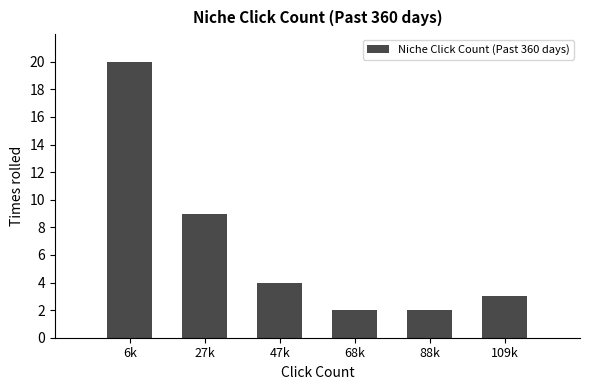

Reading right to left, list all the values displayed in this chart.

3	2	2	4	9	20